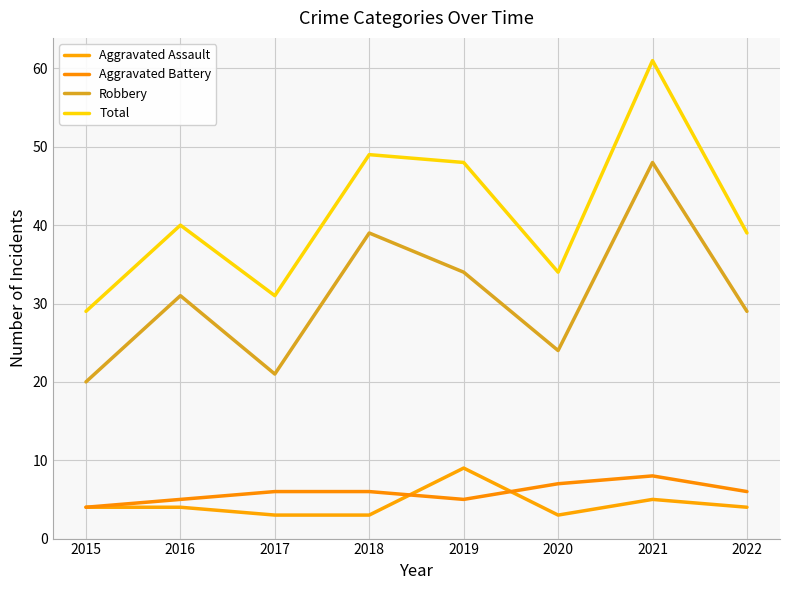

The value of Aggravated Battery at 2015 is 4. True or false?

True